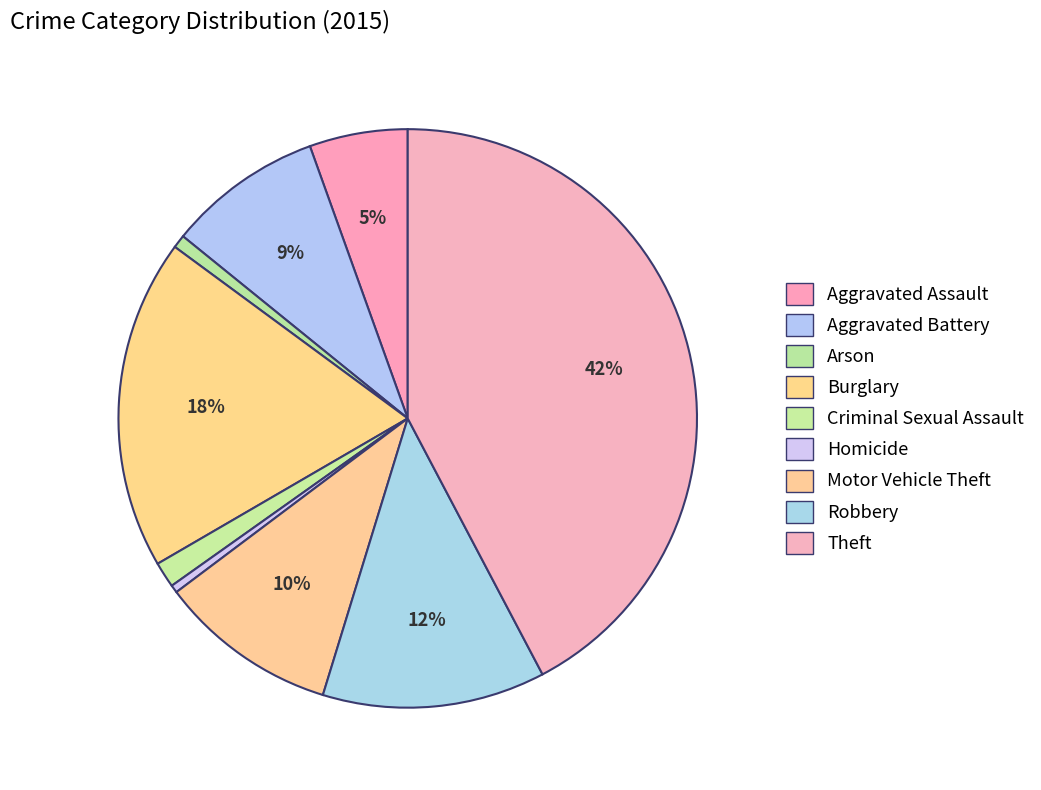

Is Robbery the majority of the pie?

No